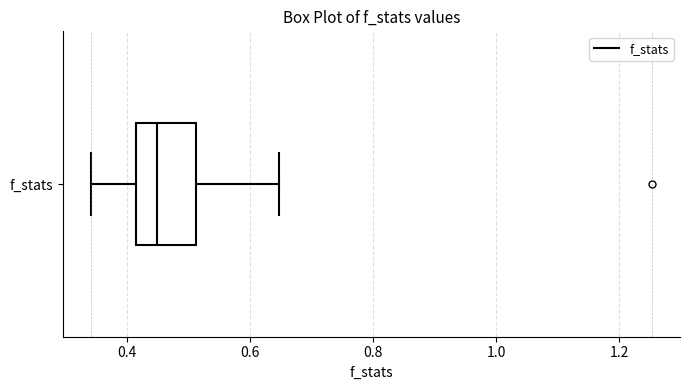

Read this box plot against the x-axis: the position of the median line, the range covered by the box, and the ends of both whiskers. The values are not printed on the chart, so give them approximately, as read against the axis.

median 0.44, box 0.42 to 0.52, whiskers 0.34 to 0.64